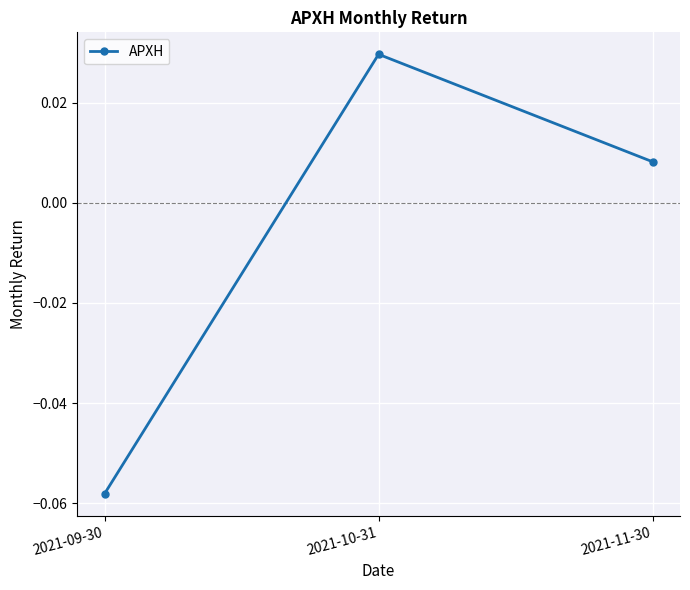

What is the label of the 1st point from the left?

2021-09-30